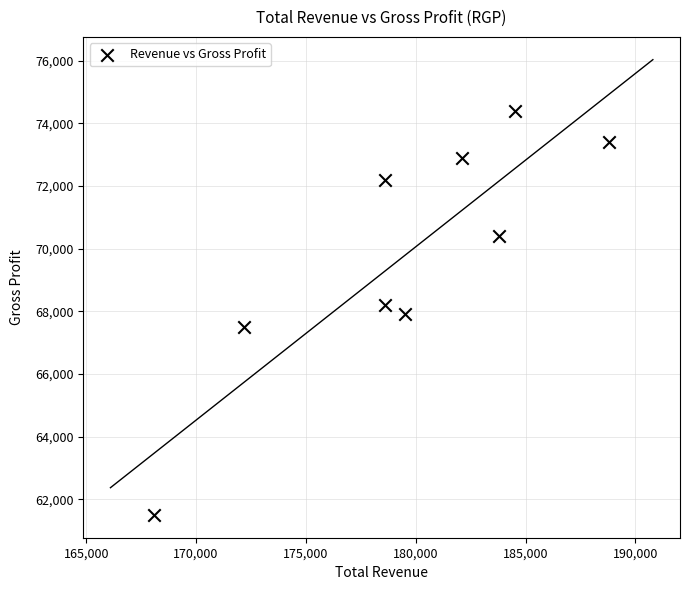

What is the average Y value?

69822